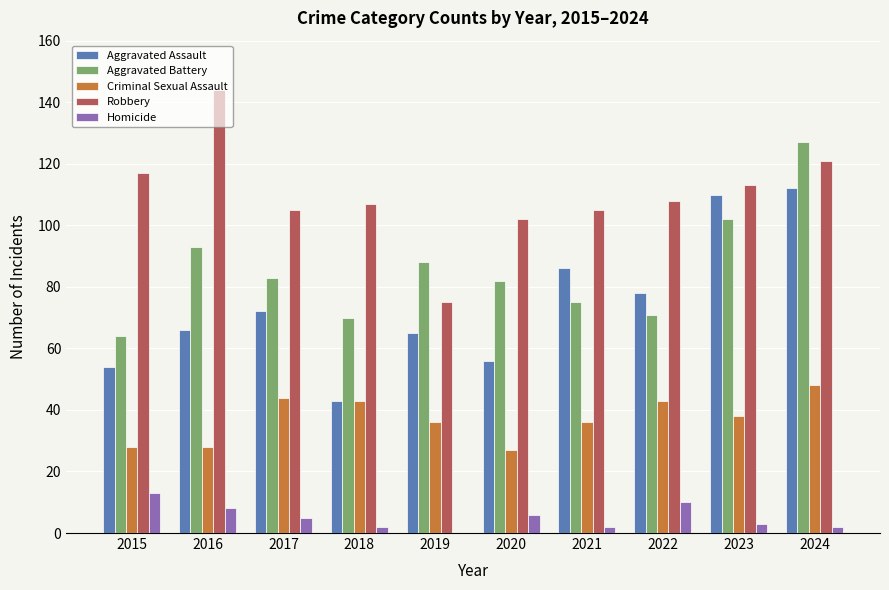

Is the value of Criminal Sexual Assault at 2023 greater than the value of Aggravated Assault at 2020?

No